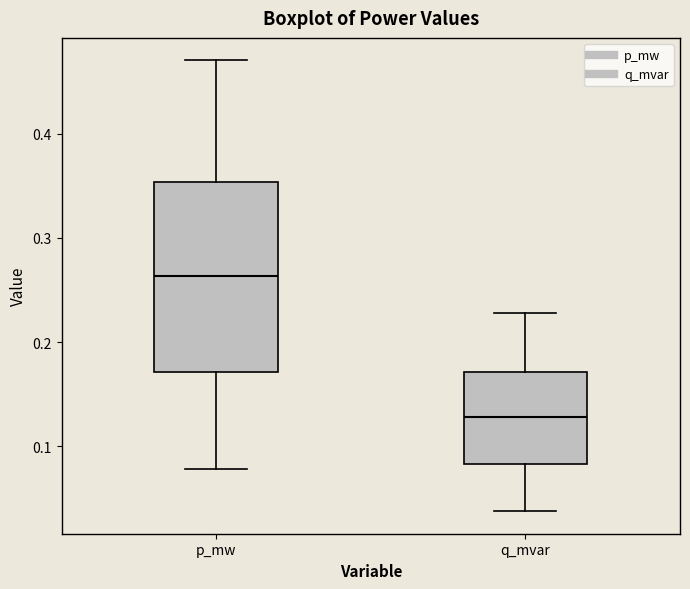

Which box's median line is the highest?

p_mw